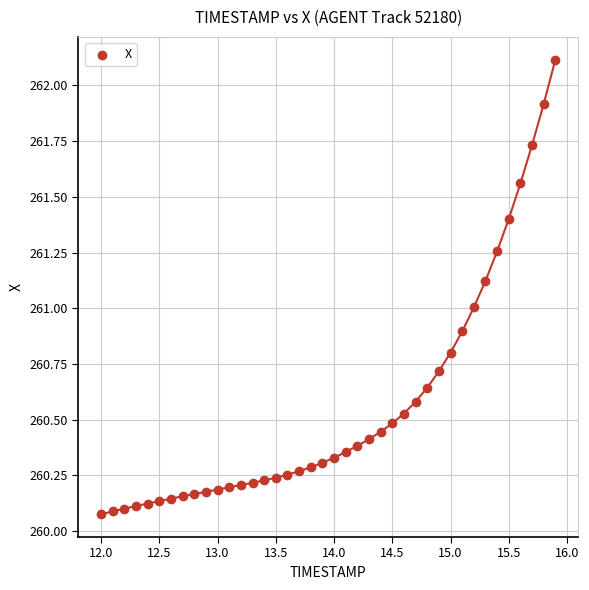

What is the range of X values (max minus min)?

3.9